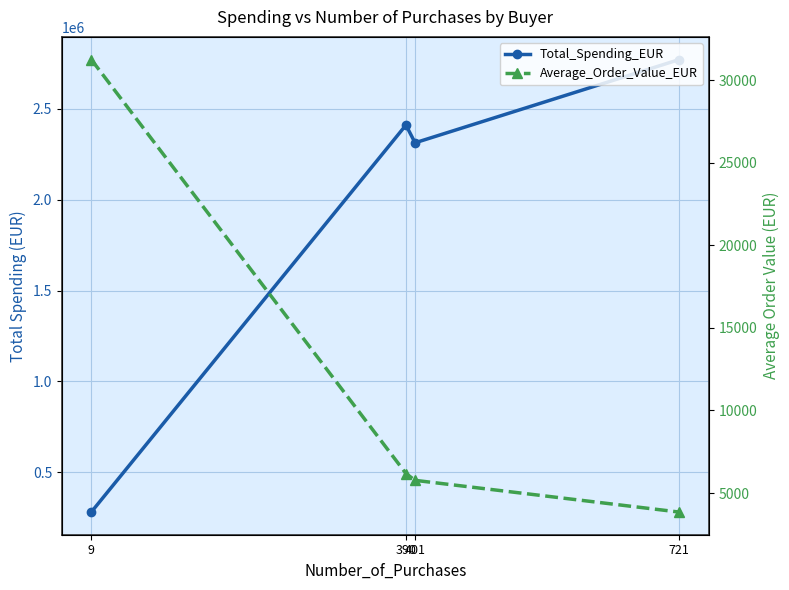

Read the Total_Spending_EUR value at 9.

281421.0